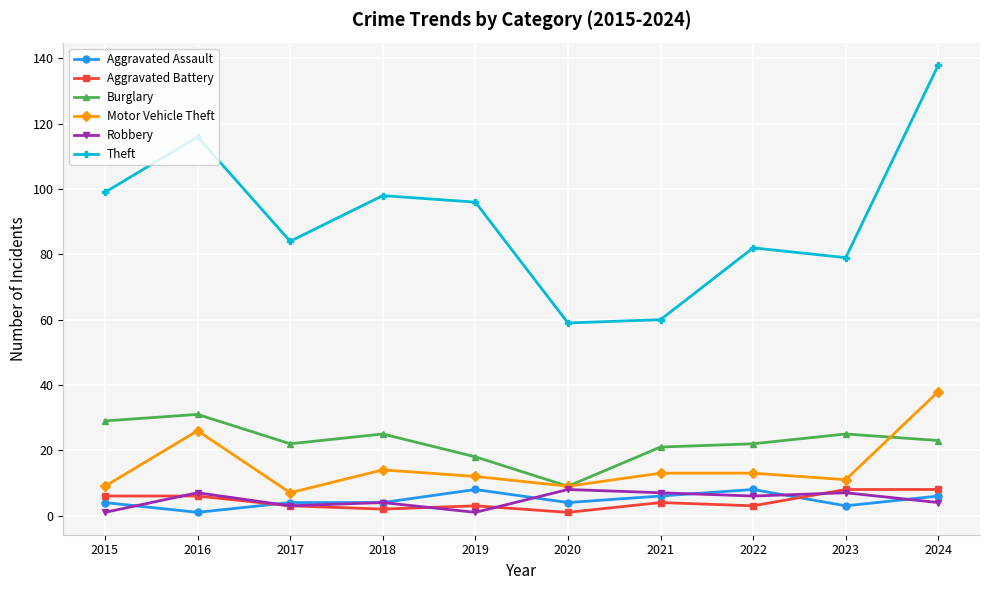

What is the maximum value shown in the chart?

138